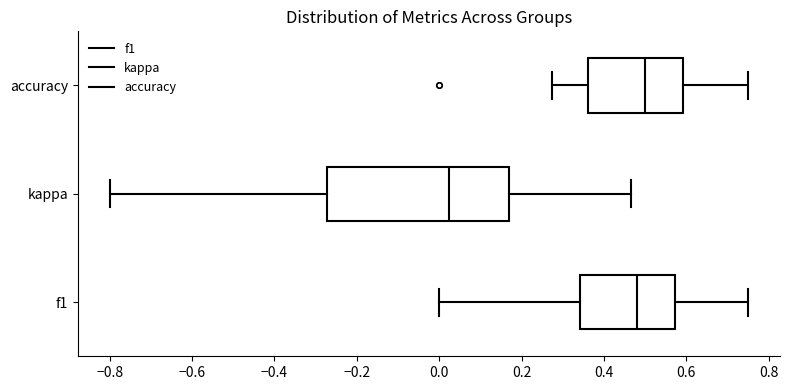

Where does the median line of the box for kappa sit on the x-axis? The values are not printed on the chart, so give them approximately, as read against the axis.

0.02